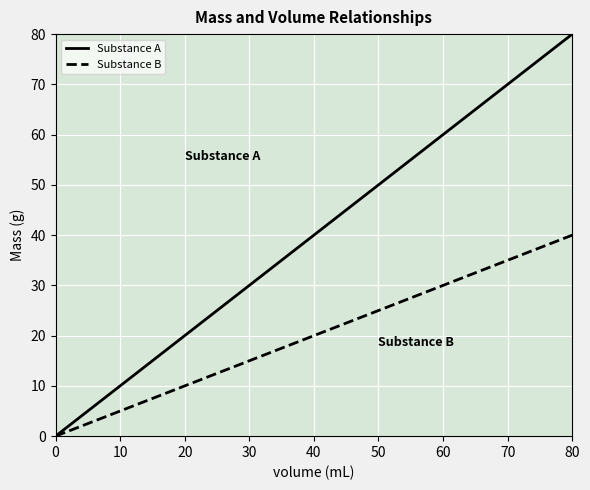

Which series has the largest total across all categories?

Substance A